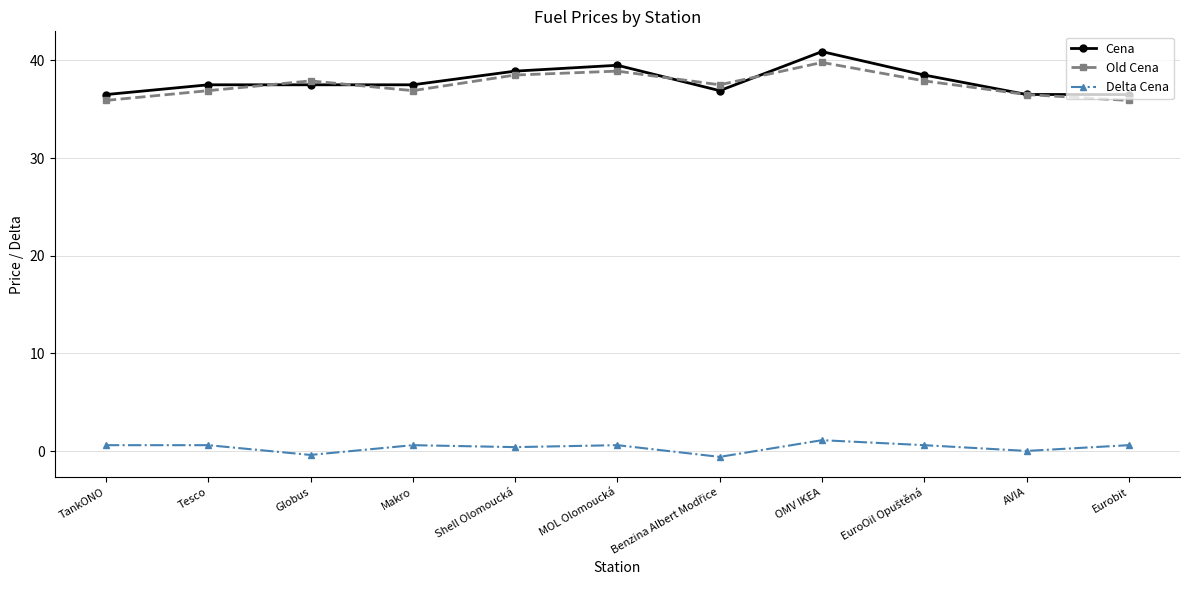

At which label does Cena reach its peak?

OMV IKEA